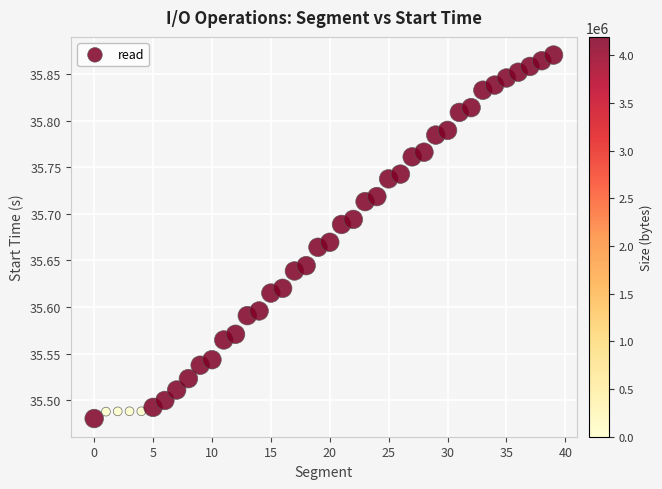

What is the range of Y values (max minus min)?

0.4